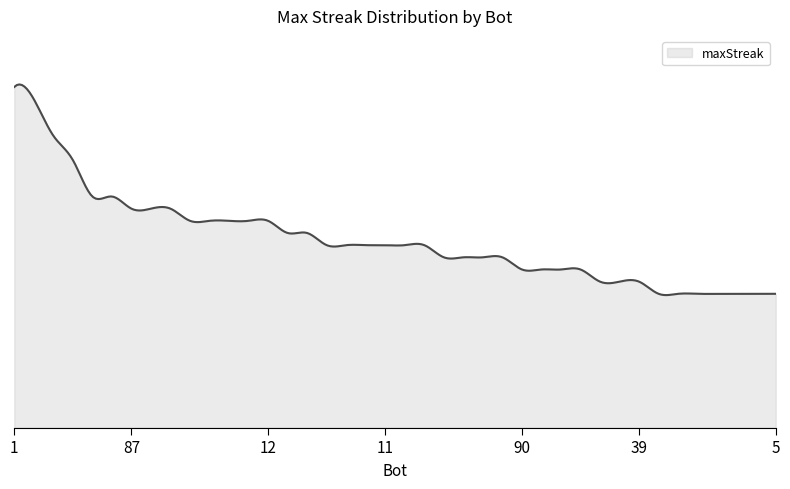

Rank the categories by value from highest to lowest.

1, 24, 27, 68, 43, 37, 87, 71, 44, 91, 89, 75, 48, 12, 65, 9, 82, 26, 14, 11, 2, 0, 80, 38, 33, 13, 90, 86, 59, 7, 57, 46, 39, 56, 53, 32, 23, 21, 19, 5